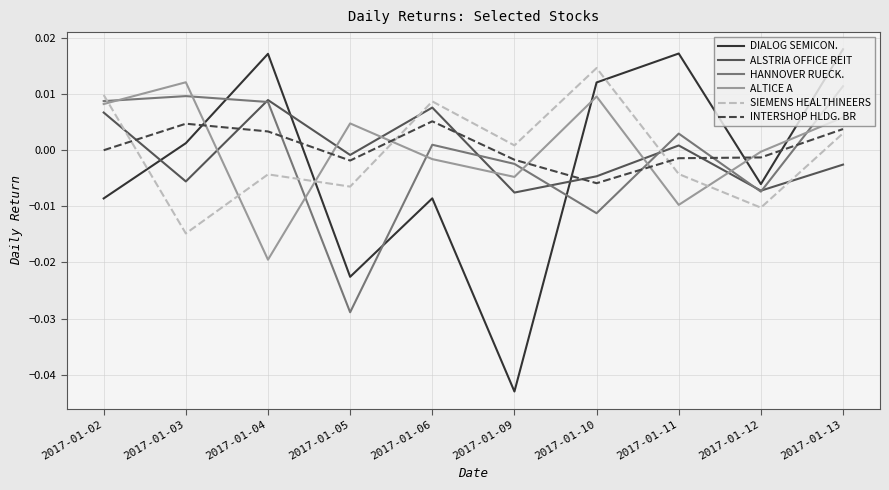

True or false: HANNOVER RUECK. has a value of 0.0 at 2017-01-03.

True